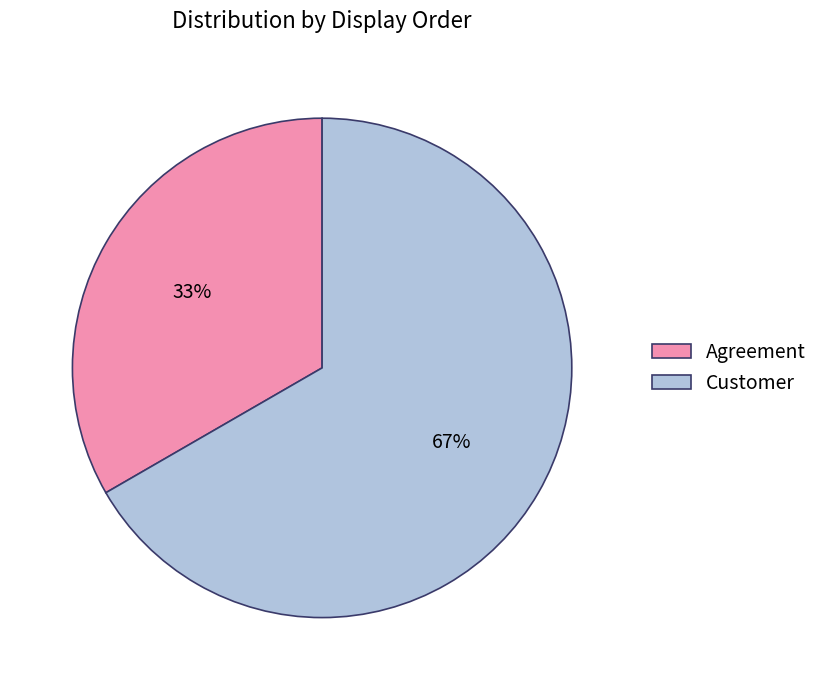

Is it true that Customer is 67% of the pie?

True